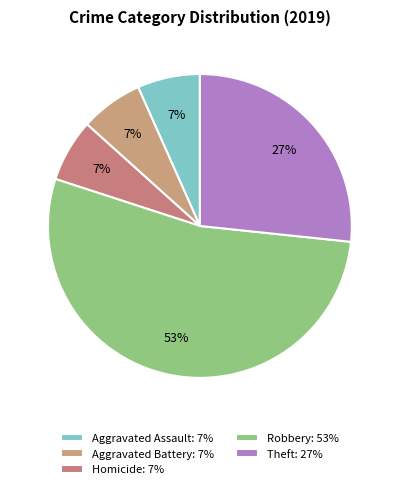

What is the majority slice?

Robbery